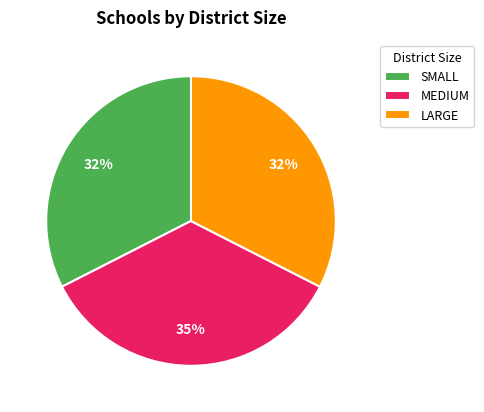

Between LARGE and MEDIUM, which is larger?

MEDIUM